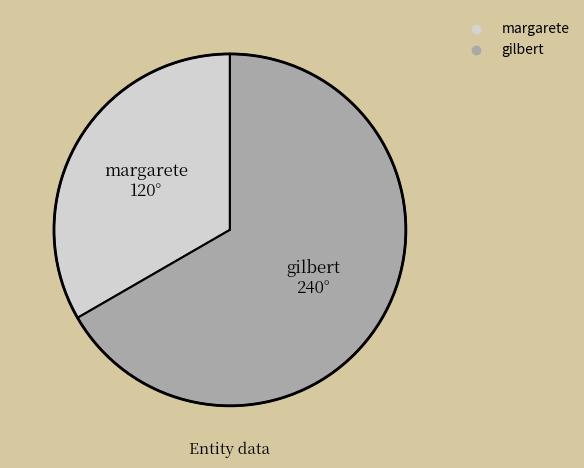

Is there a majority slice in this chart?

Yes